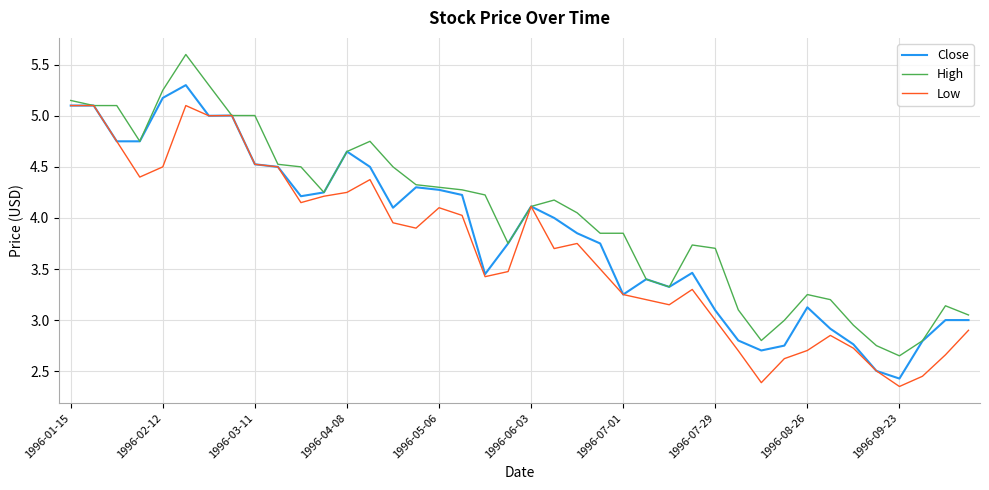

Which series has the largest total across all categories?

High